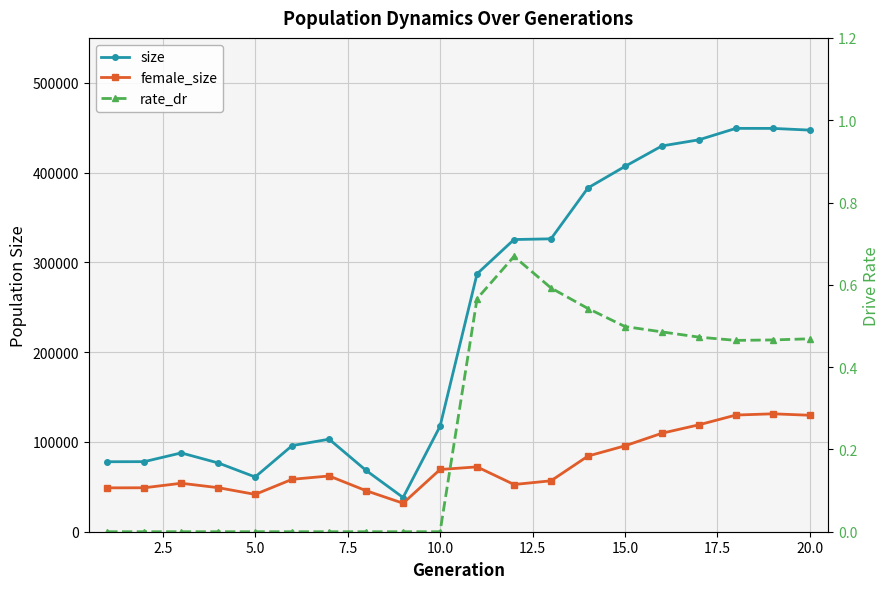

Which series has the largest range (max minus min)?

size